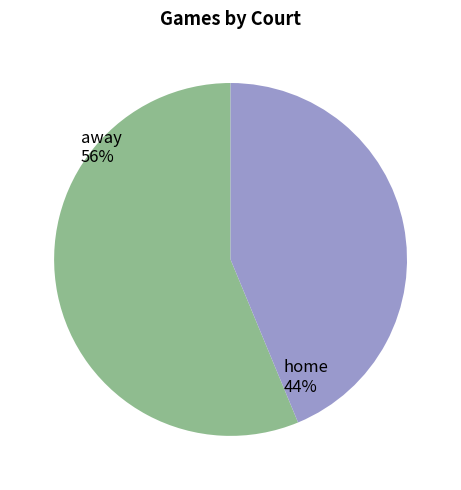

What is the largest slice in the pie chart?

away